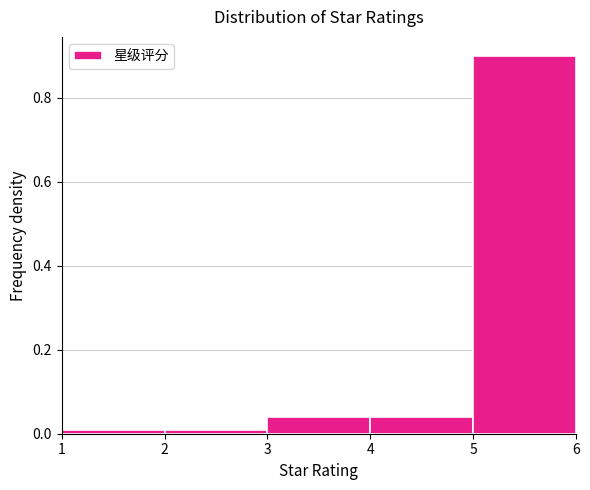

Which range on the x-axis has the tallest bar?

5 to 6